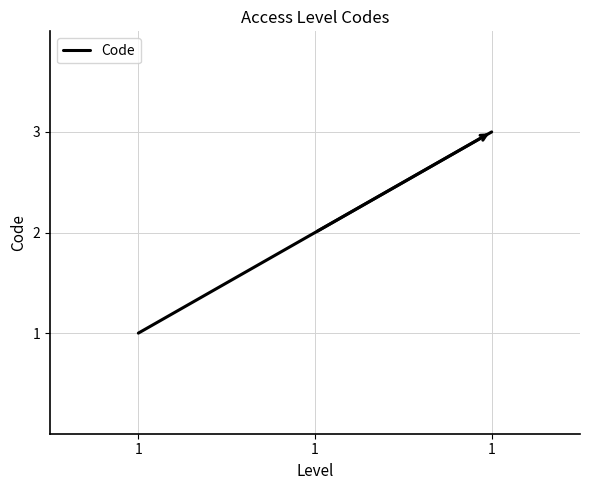

What is the difference between the maximum and second lowest values?

1